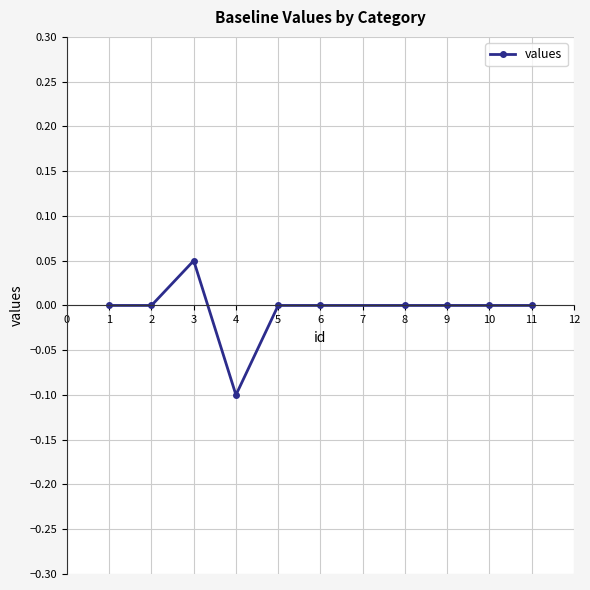

At which category does the data reach its first local peak?

3